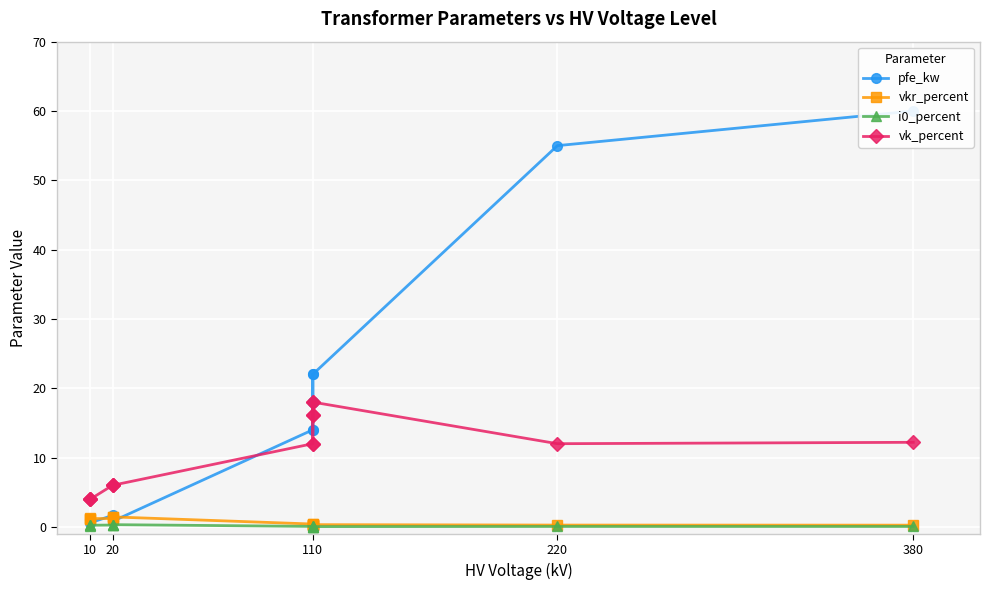

How many lines are shown in the chart?

4